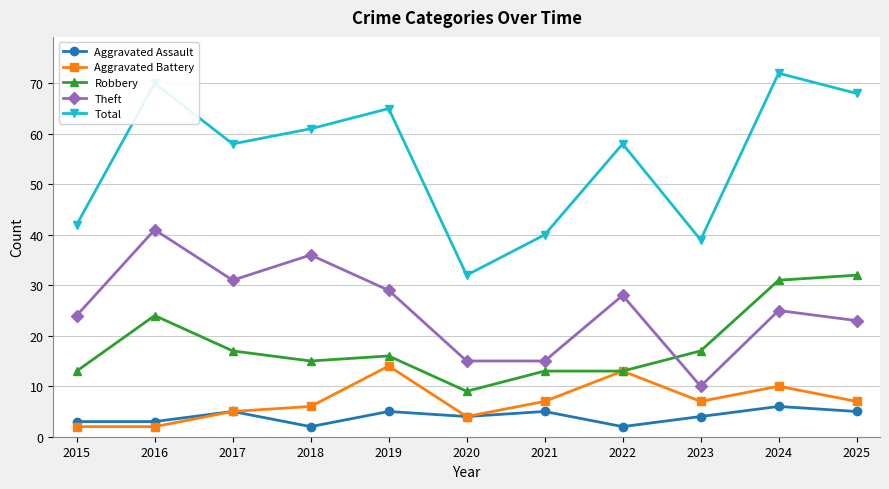

True or false: Aggravated Assault and Total cross at least once.

False